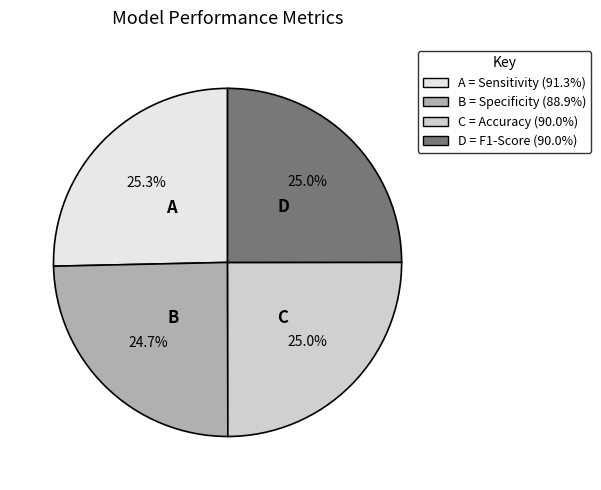

Does any single category account for the majority?

No